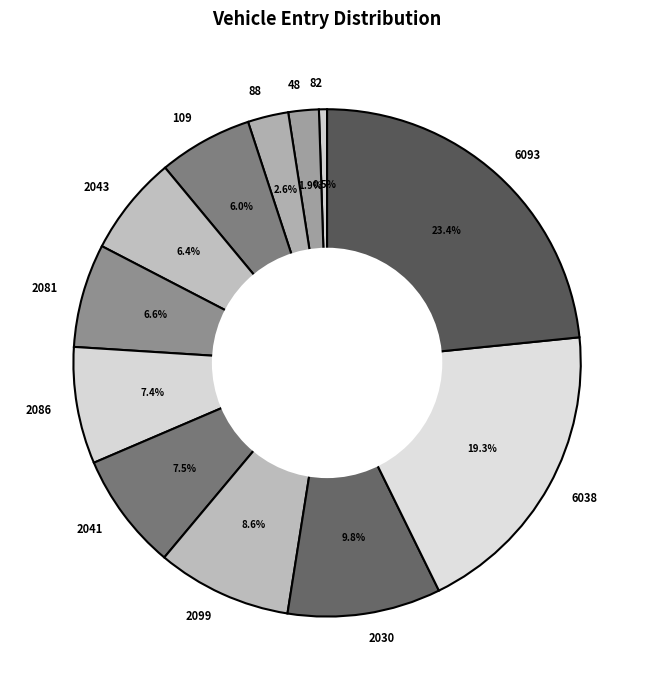

The 48 slice represents 2% of the pie. True or false?

True